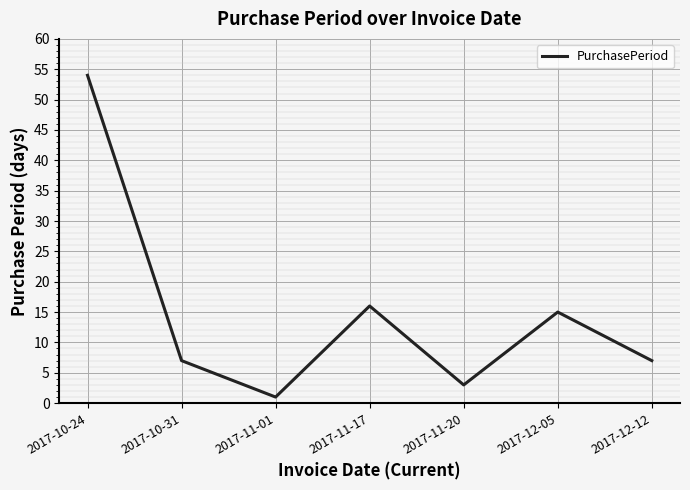

At which category does the data reach its first local peak?

2017-11-17